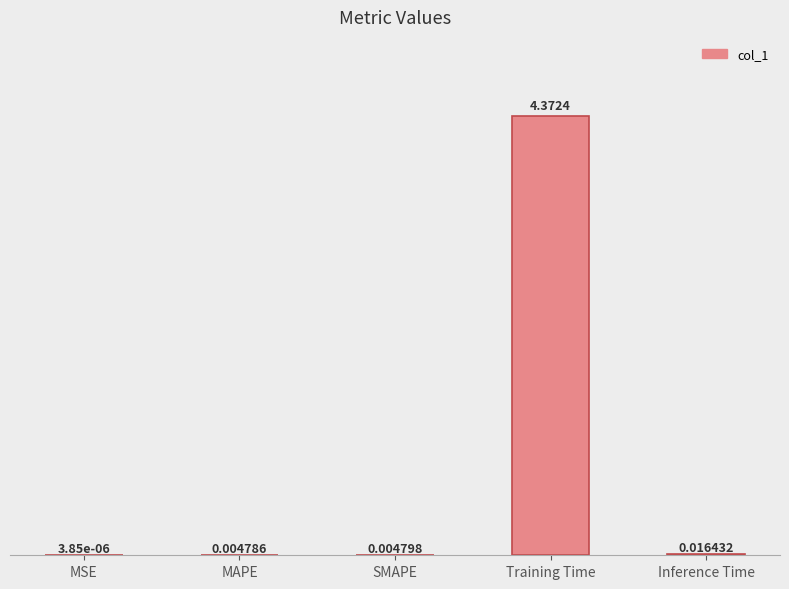

Where is the data nearest to the value 2?

Inference Time